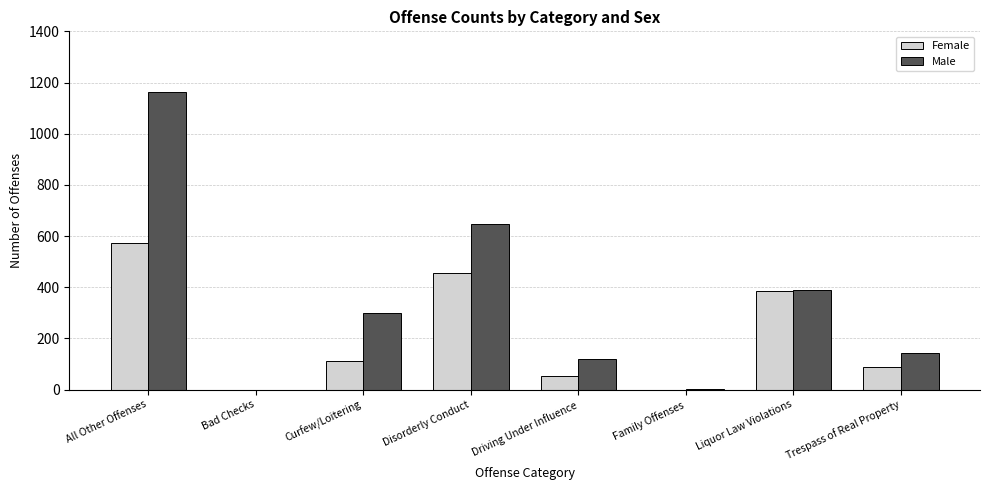

What is the maximum value shown in the chart?

1164